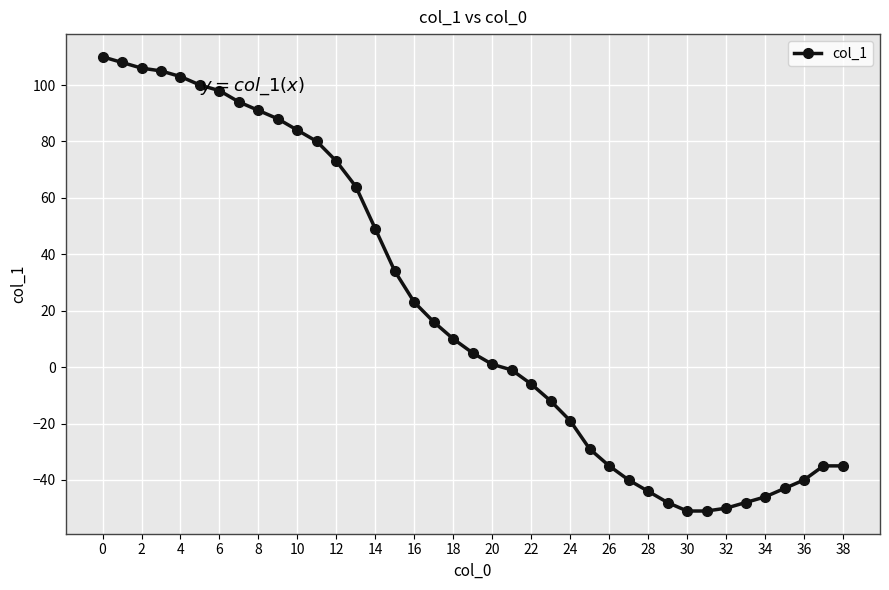

What is the greatest value displayed?

110